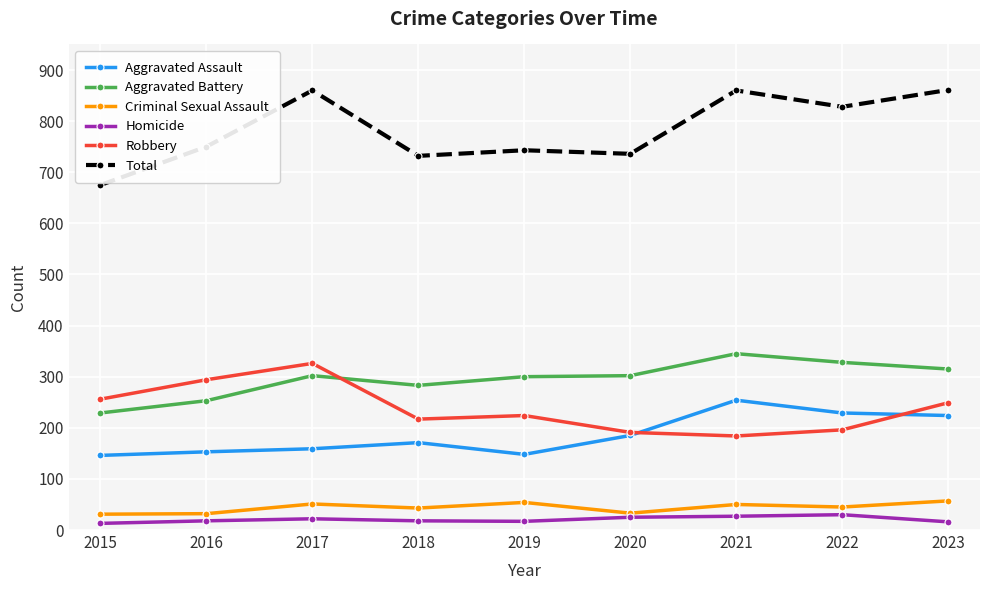

What are all the series names shown in the legend?

Aggravated Assault, Aggravated Battery, Criminal Sexual Assault, Homicide, Robbery, Total